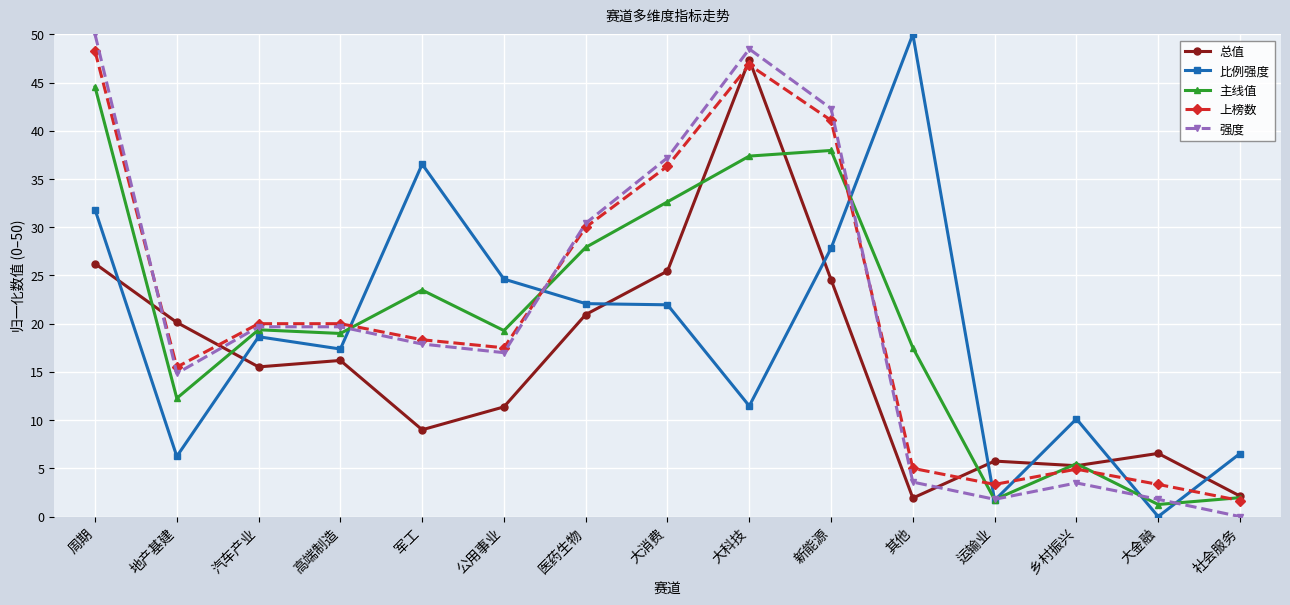

How many distinct data groups are displayed?

5